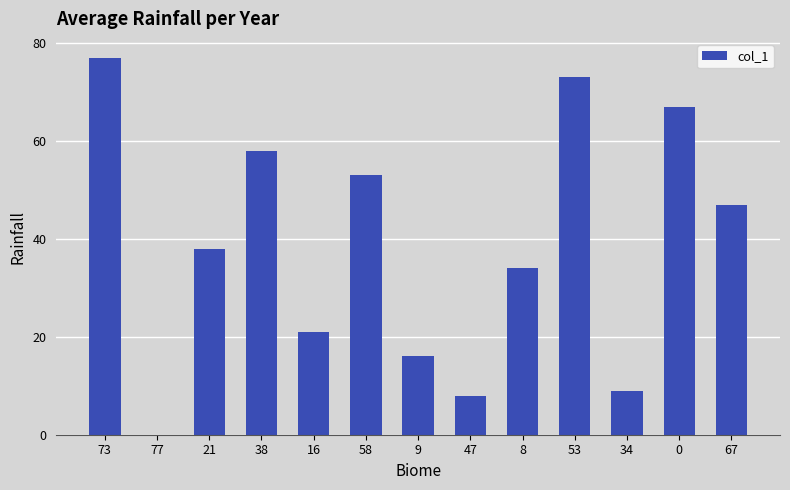

The chart shows a value of 53 at 58. True or false?

True